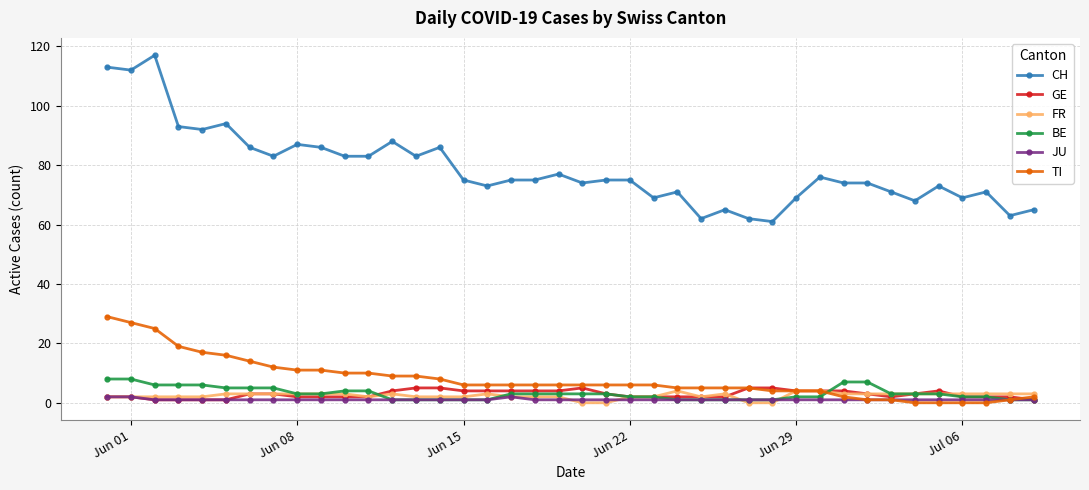

Reading right to left, extract all data points from this chart.

CH: 65	63	71	69	73	68	71	74	74	76	69	61	62	65	62	71	69	75	75	74	77	75	75	73	75	86	83	88	83	83	86	87	83	86	94	92	93	117	112	113
GE: 1	2	2	2	4	3	2	3	4	4	4	5	5	2	2	2	2	2	3	5	4	4	4	4	4	5	5	4	2	2	2	2	3	3	1	1	1	1	2	2
FR: 3	3	3	3	3	3	3	3	3	4	4	0	0	3	2	4	2	2	0	0	2	2	2	3	2	2	2	3	2	3	3	3	3	3	3	2	2	2	2	2
BE: 1	1	2	2	3	3	3	7	7	2	2	1	1	1	1	1	2	2	3	3	3	3	3	1	1	1	1	1	4	4	3	3	5	5	5	6	6	6	8	8
JU: 1	1	1	1	1	1	1	1	1	1	1	1	1	1	1	1	1	1	1	1	1	1	2	1	1	1	1	1	1	1	1	1	1	1	1	1	1	1	2	2
TI: 2	1	0	0	0	0	1	1	2	4	4	4	5	5	5	5	6	6	6	6	6	6	6	6	6	8	9	9	10	10	11	11	12	14	16	17	19	25	27	29